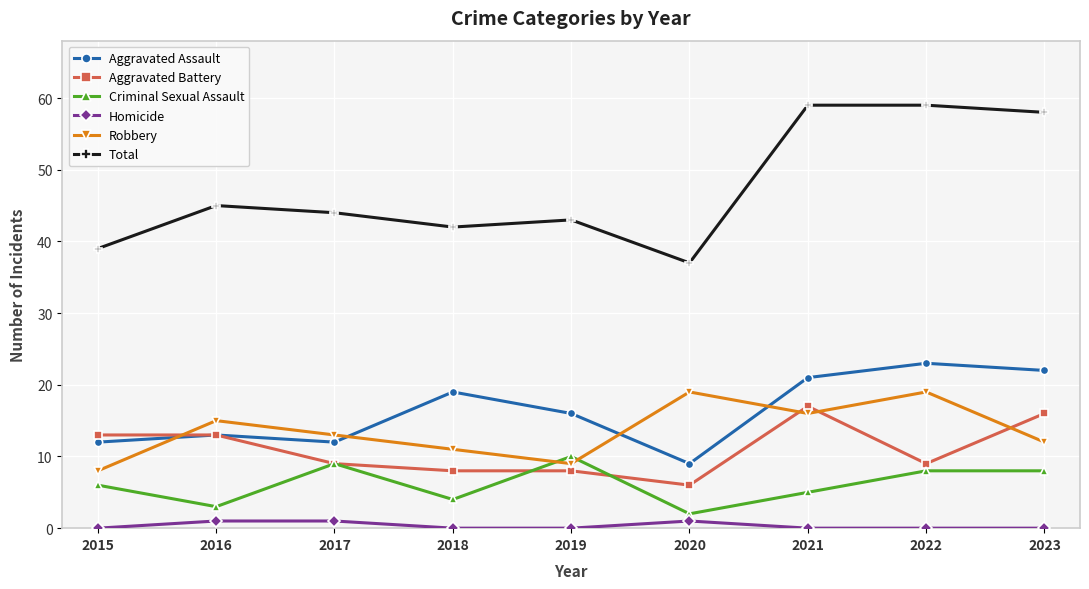

True or false: Aggravated Assault has more than 0 points higher than both neighbors.

True